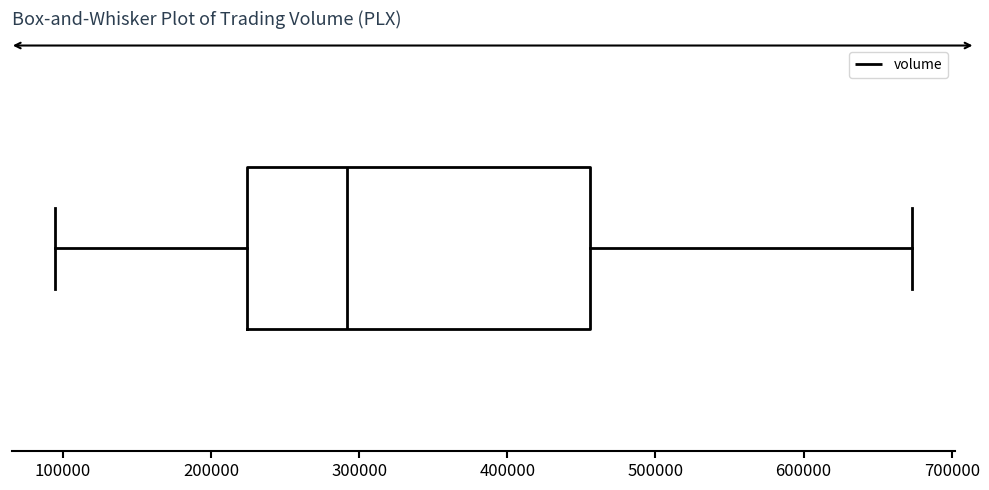

Where is the left edge of the box on the x-axis? The values are not printed on the chart, so give them approximately, as read against the axis.

220000